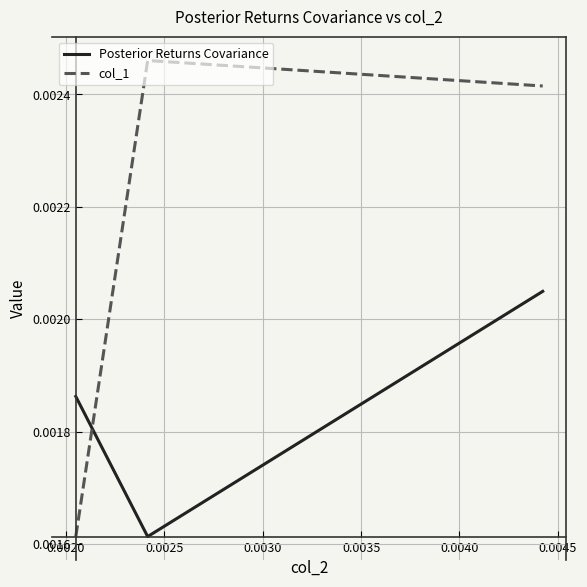

Which series has the largest range (max minus min)?

col_1